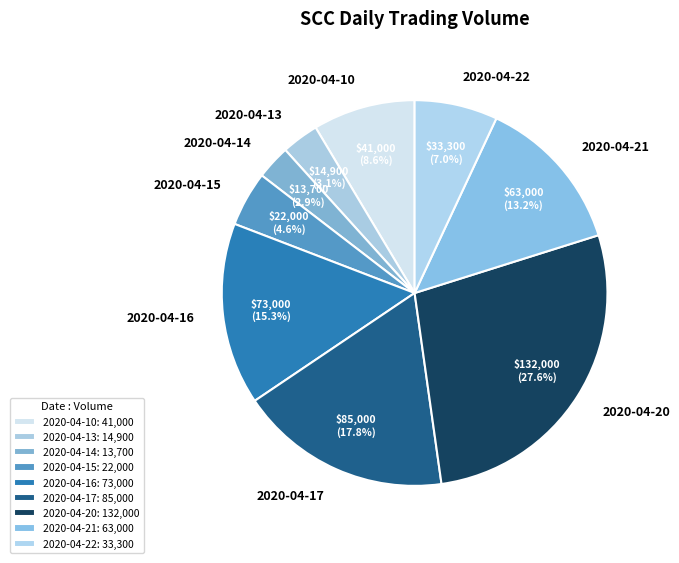

How many slices are in this pie chart?

9